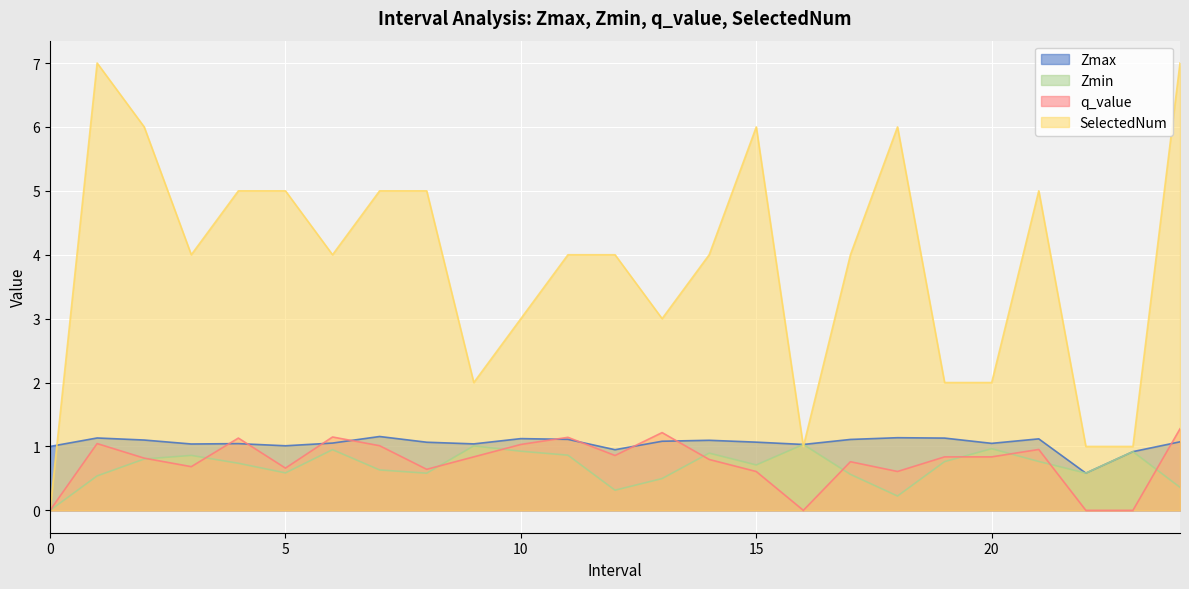

List the labels in order of q_value value, largest first.

24, 13, 6, 11, 4, 1, 10, 7, 21, 12, 9, 19, 20, 2, 14, 17, 3, 5, 8, 18, 15, 0, 16, 22, 23